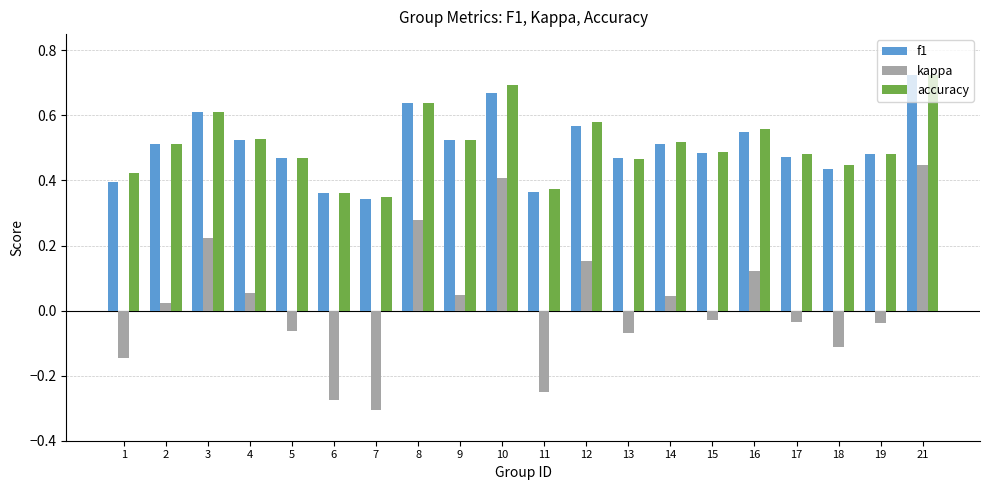

What is the sum of the f1 values at 10 and 18?

1.1